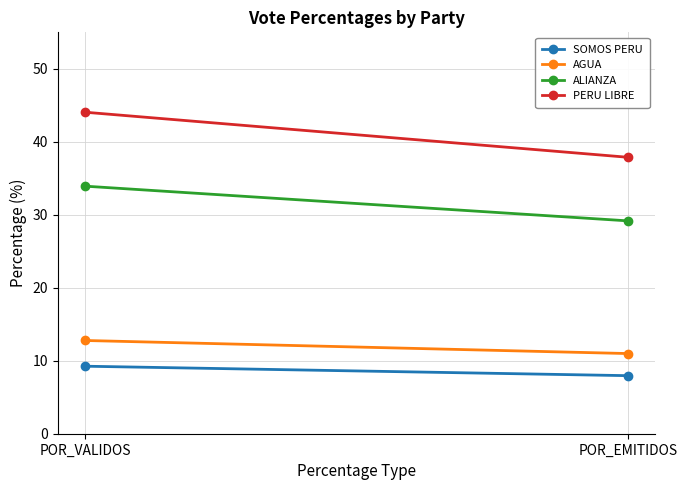

Reading left to right, what are all the values shown in this chart?

SOMOS PERU: POR_VALIDOS=9.3	POR_EMITIDOS=8.0
AGUA: POR_VALIDOS=12.8	POR_EMITIDOS=11.0
ALIANZA: POR_VALIDOS=33.9	POR_EMITIDOS=29.2
PERU LIBRE: POR_VALIDOS=44.1	POR_EMITIDOS=37.9